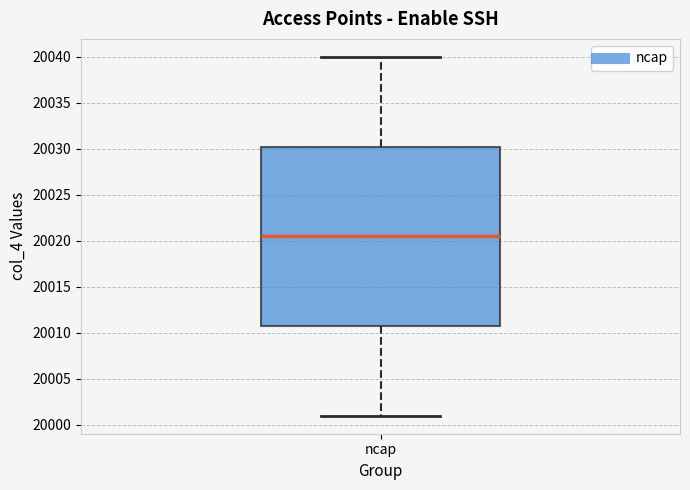

Transcribe this box plot: give where the median line is, the range the box spans, and where the two whiskers end, as read against the y-axis. The values are not printed on the chart, so give them approximately, as read against the axis.

median 20020.5, box 20011.0 to 20030.5, whiskers 20001.0 to 20040.0